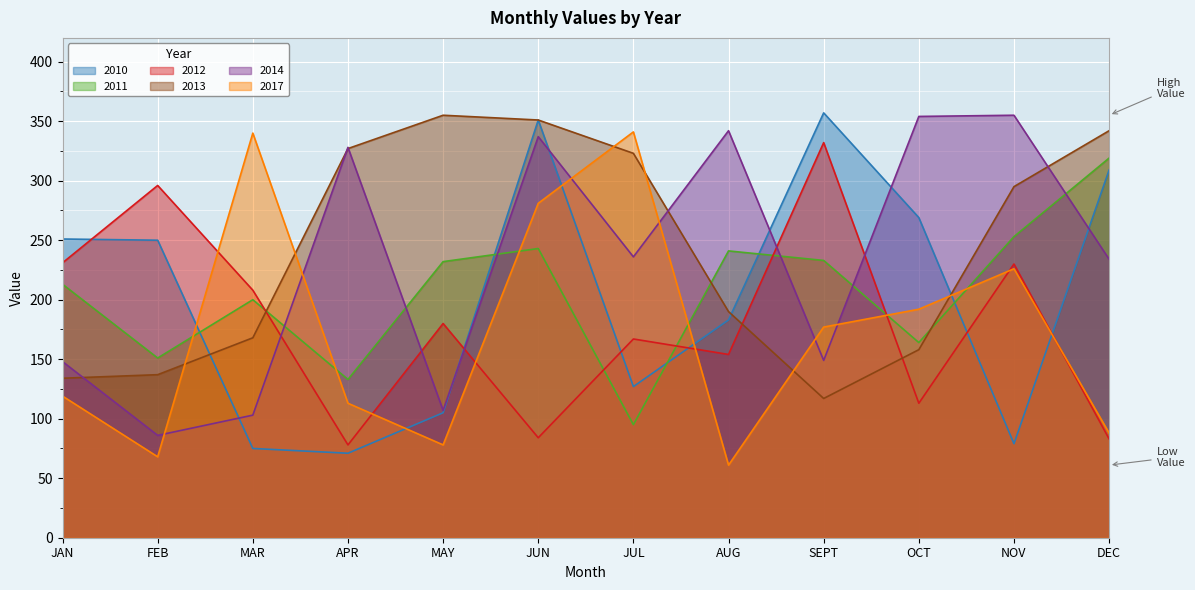

The value of 2017 at NOV is 65. True or false?

False